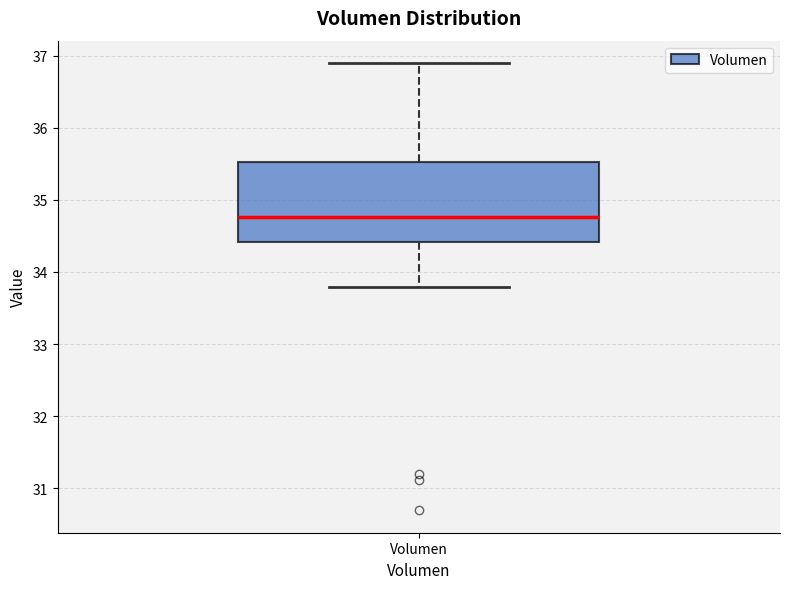

Where is the lower edge of the box for Volumen on the y-axis? The values are not printed on the chart, so give them approximately, as read against the axis.

34.4